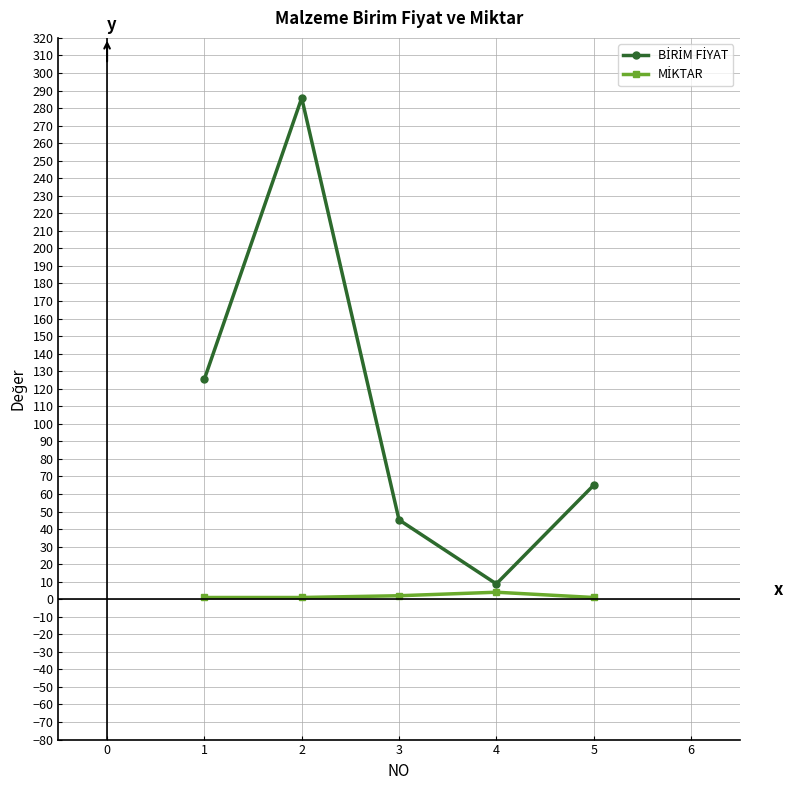

What is the maximum value shown in the chart?

285.8